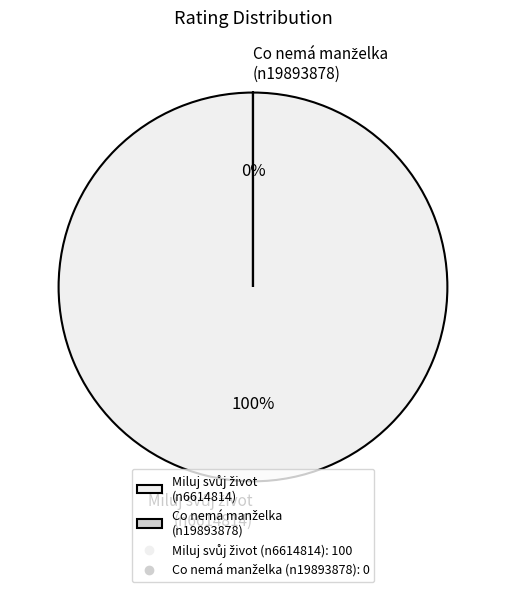

Rank the categories by value from highest to lowest.

Miluj svůj život (n6614814), Co nemá manželka (n19893878)